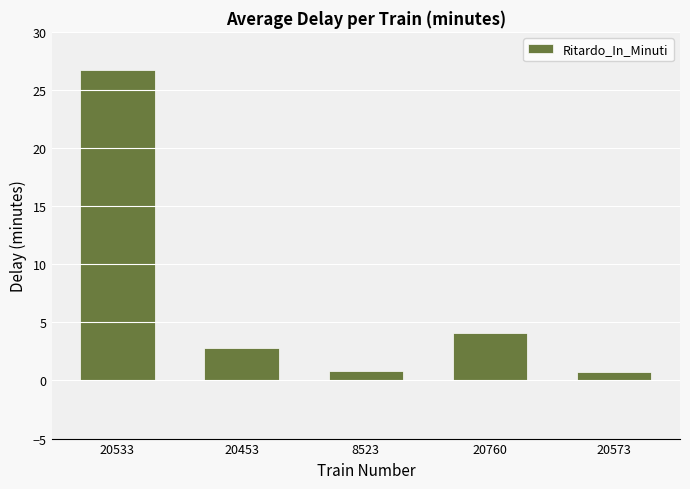

Where does the data first go above 2?

20533